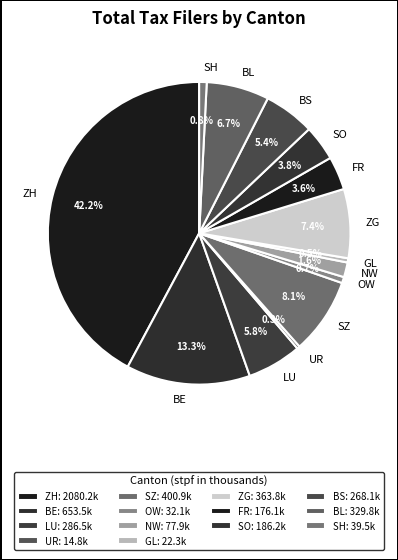

To the nearest percent, what percentage of the pie is SO?

4%